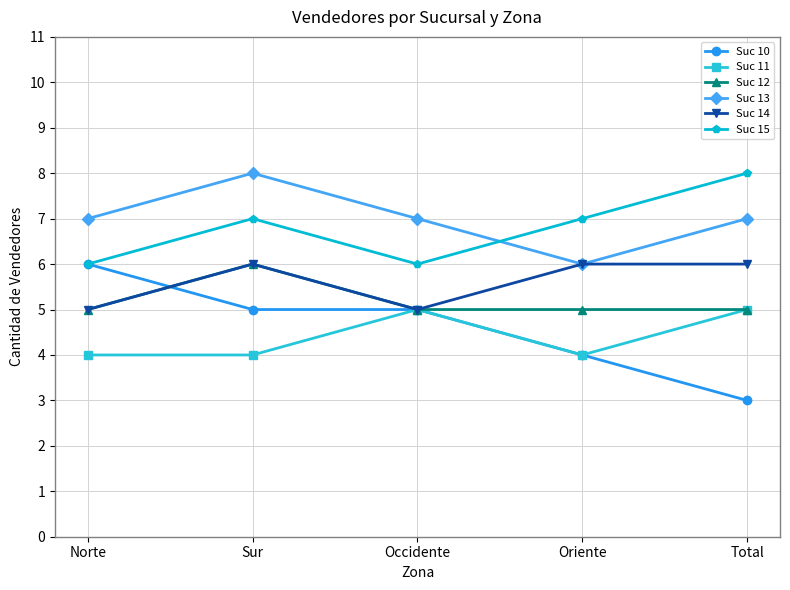

What is the approximate value of Suc 15 at Sur?

7